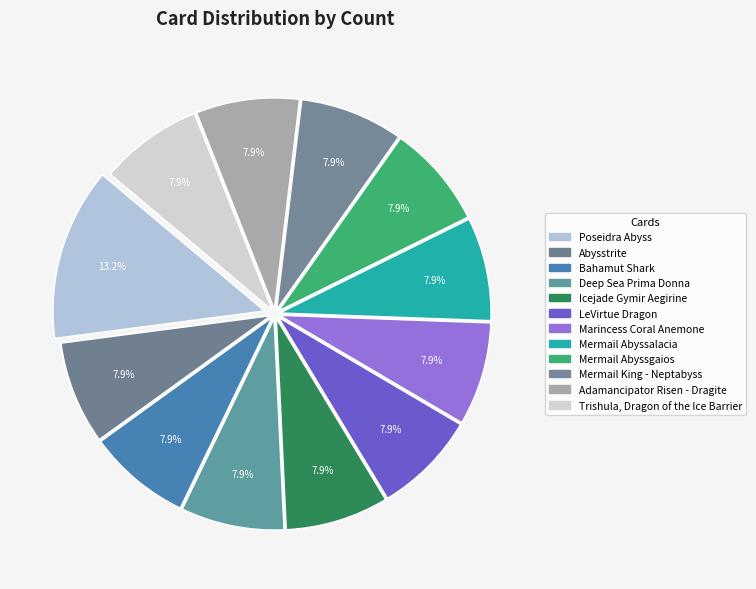

True or false: Icejade Gymir Aegirine accounts for 22% of the total.

False